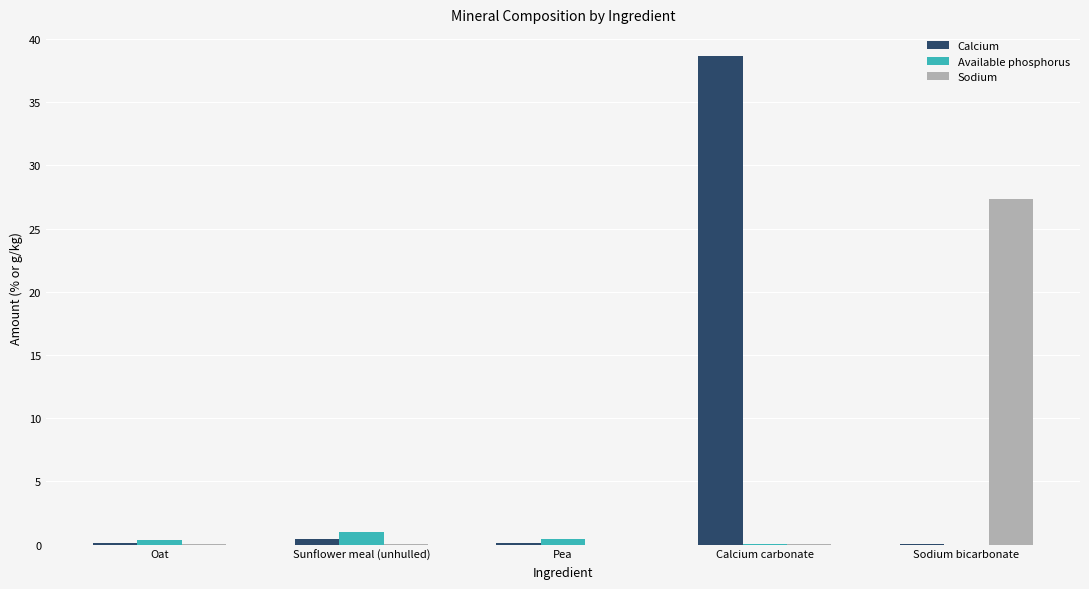

How many data points does each series have?

5